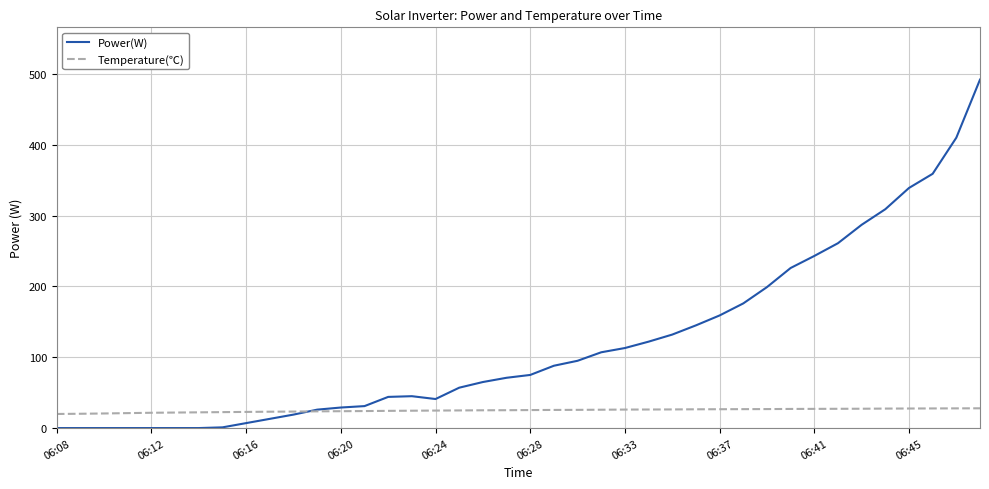

Which series has the widest spread of values?

Power(W)